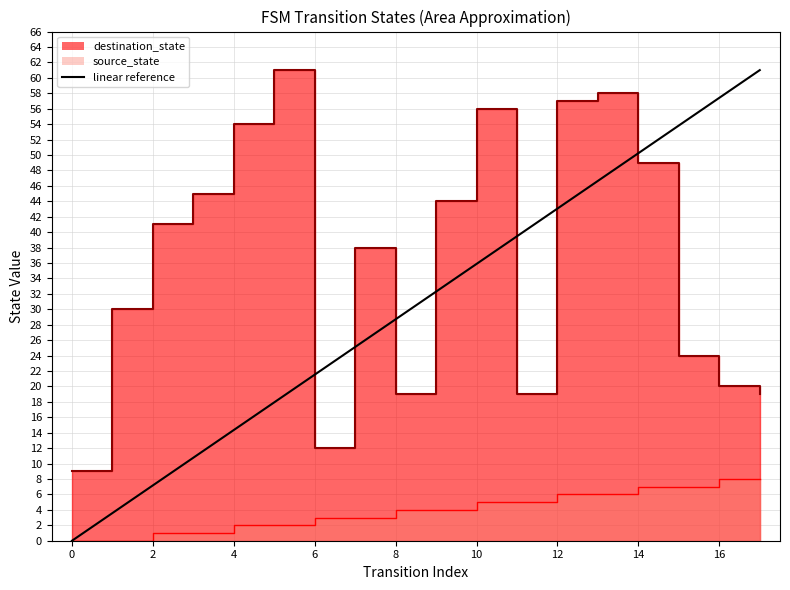

Reading left to right, list all the values displayed in this chart.

source_state: 0	0	1	1	2	2	3	3	4	4	5	5	6	6	7	7	8	8
destination_state: 9	30	41	45	54	61	12	38	19	44	56	19	57	58	49	24	20	19